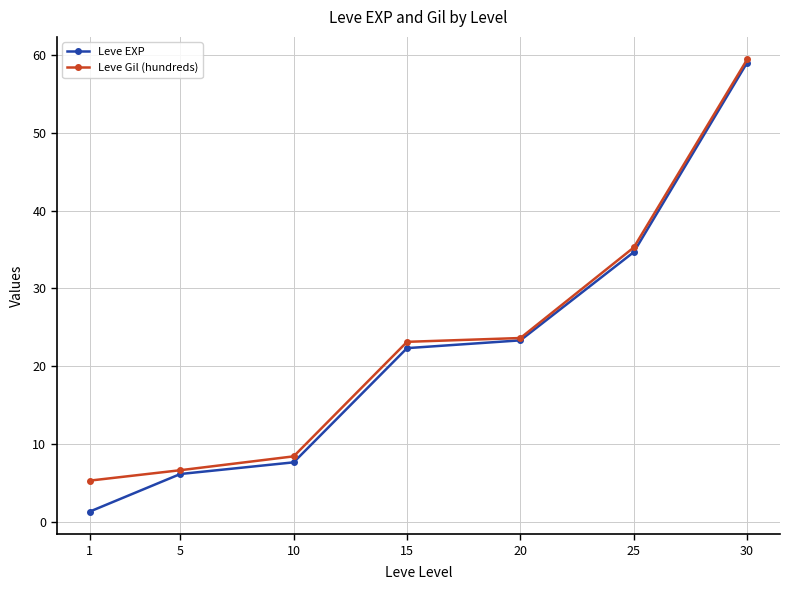

How many values in the Leve Gil (hundreds) series are below 23?

3